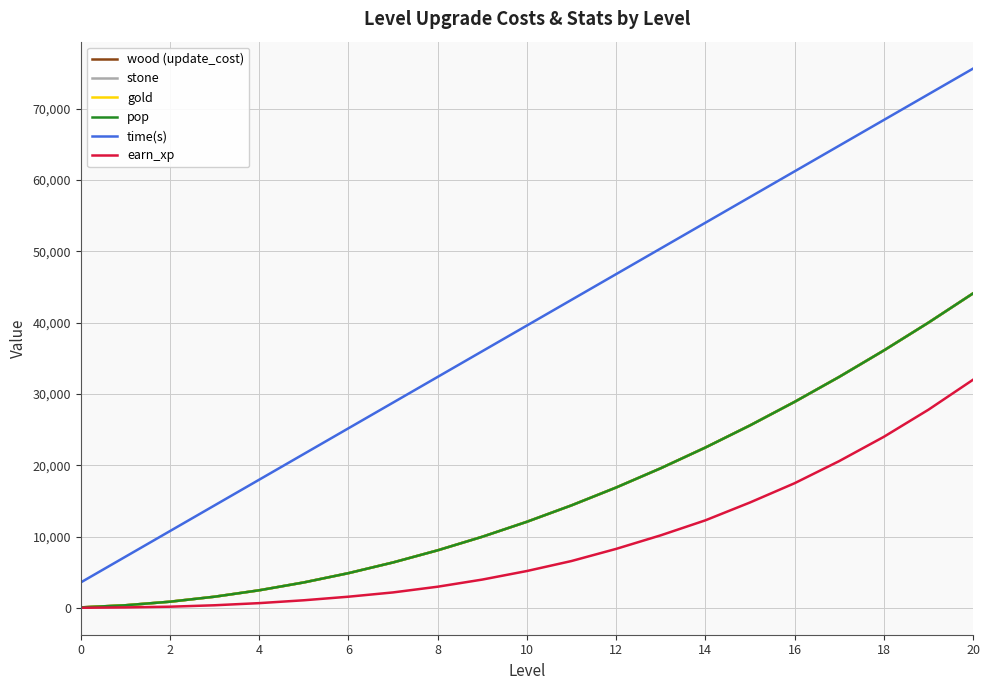

Rank the series by their maximum value, from lowest to highest.

earn_xp, wood (update_cost), stone, gold, pop, time(s)